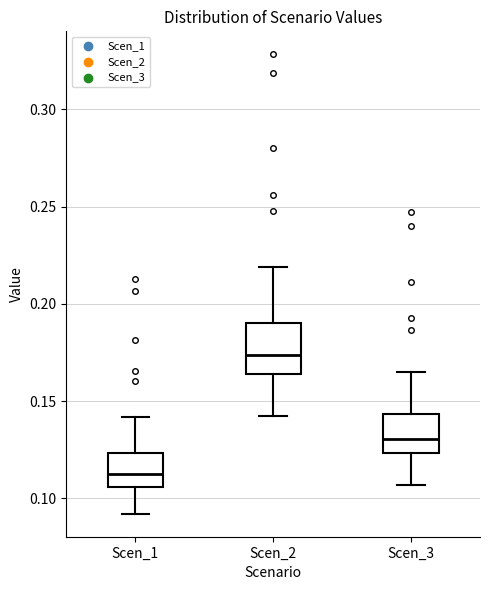

Reading left to right, read every box against the y-axis: the position of its median line, the range the box covers, and the ends of its whiskers. The values are not printed on the chart, so give them approximately, as read against the axis.

Scen_1: median 0.110, box 0.105 to 0.125, whiskers 0.090 to 0.140
Scen_2: median 0.175, box 0.165 to 0.190, whiskers 0.140 to 0.220
Scen_3: median 0.130, box 0.125 to 0.145, whiskers 0.105 to 0.165